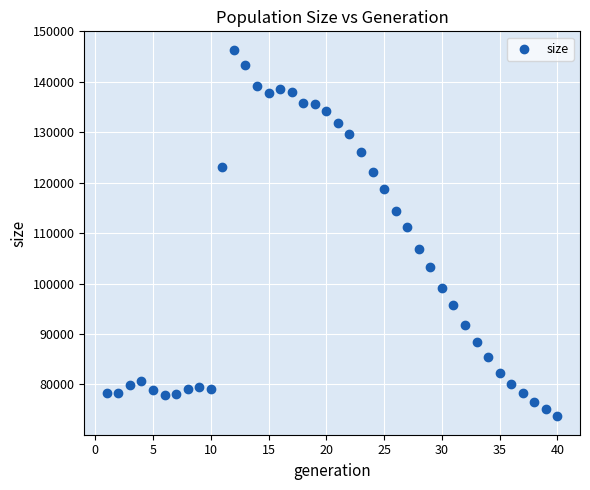

What Y value in the scatter plot is closest to 110017?

111133